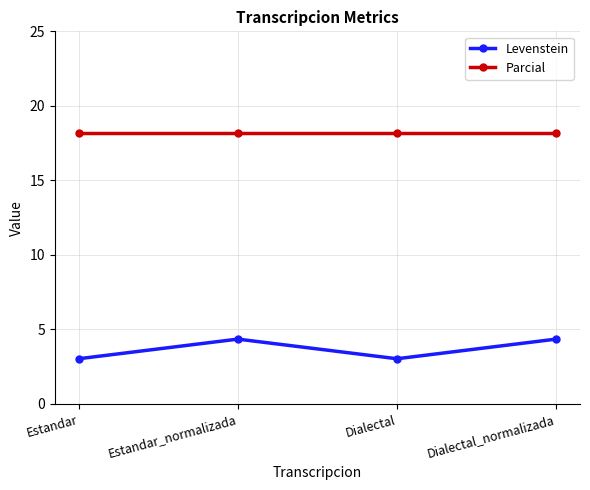

Reading left to right, what are all the values shown in this chart?

Levenstein: 3.0	4.3	3.0	4.3
Parcial: 18.2	18.2	18.2	18.2